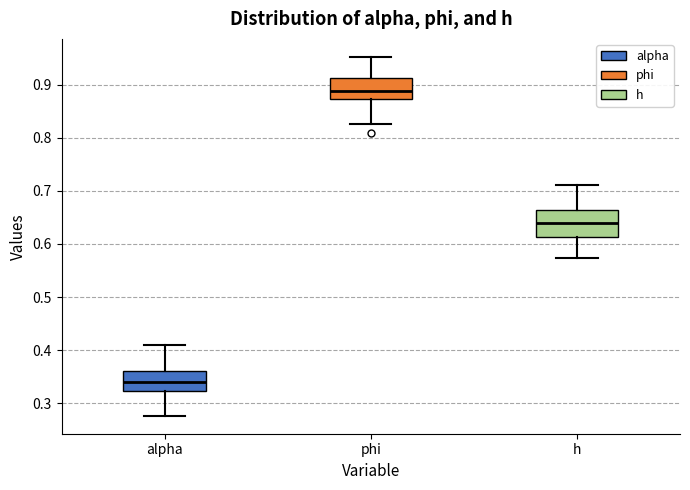

Reading left to right, transcribe this box plot: for each box, give where its median line is, the range the box spans, and where its two whiskers end, as read against the y-axis. The values are not printed on the chart, so give them approximately, as read against the axis.

alpha: median 0.34, box 0.32 to 0.36, whiskers 0.28 to 0.41
phi: median 0.89, box 0.87 to 0.91, whiskers 0.83 to 0.95
h: median 0.64, box 0.61 to 0.66, whiskers 0.57 to 0.71